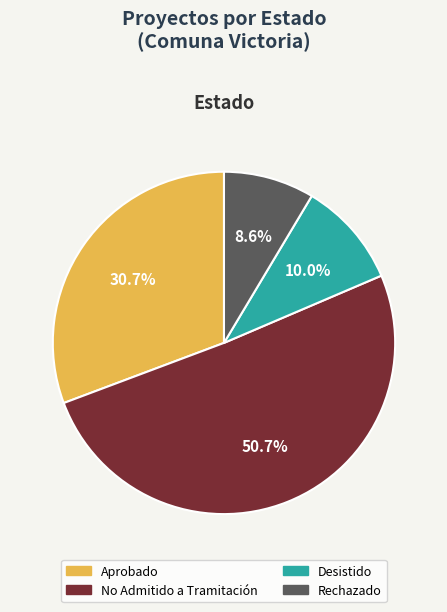

Which slice represents more than half of the pie?

No Admitido a Tramitación